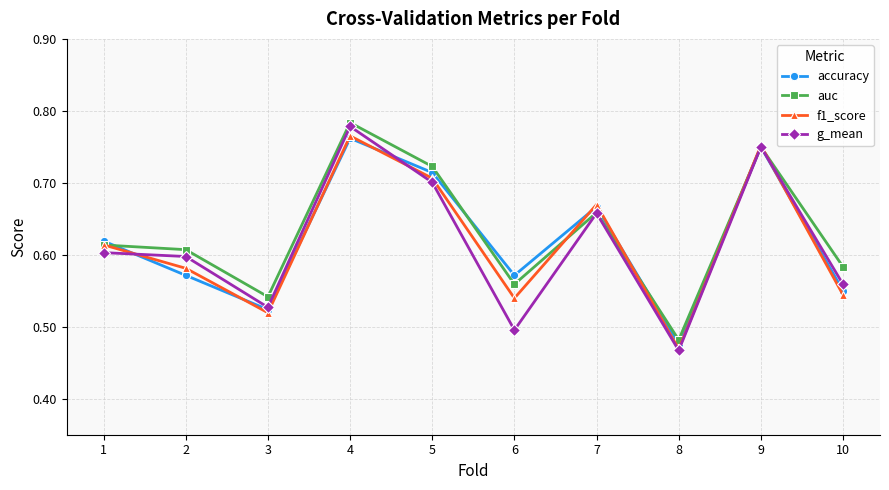

Which series ends up on top after the final intersection of auc and accuracy?

auc